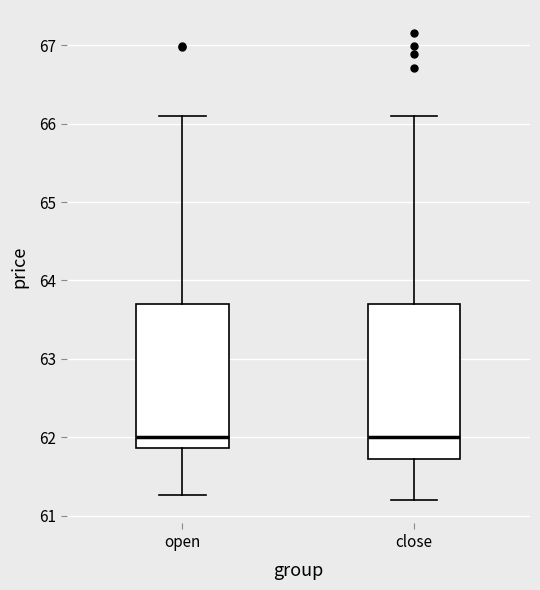

Reading left to right, transcribe this box plot: for each box, give where its median line is, the range the box spans, and where its two whiskers end, as read against the y-axis. The values are not printed on the chart, so give them approximately, as read against the axis.

open: median 62.0, box 61.9 to 63.7, whiskers 61.3 to 66.1
close: median 62.0, box 61.7 to 63.7, whiskers 61.2 to 66.1